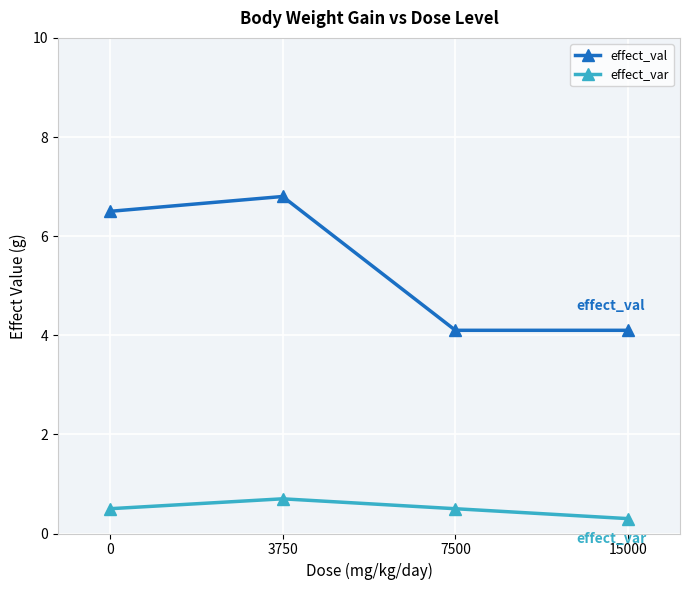

Count the effect_var values in the range 0 to 1.

4